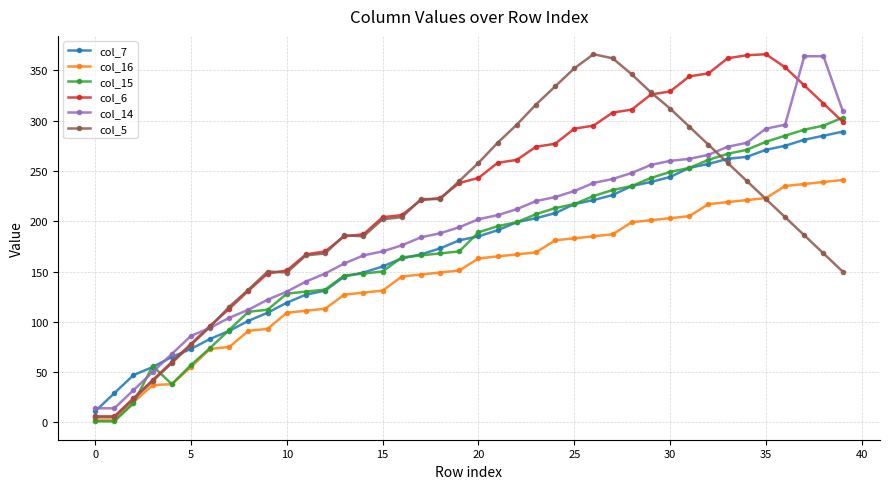

How many data points in col_14 are less than 202?

20